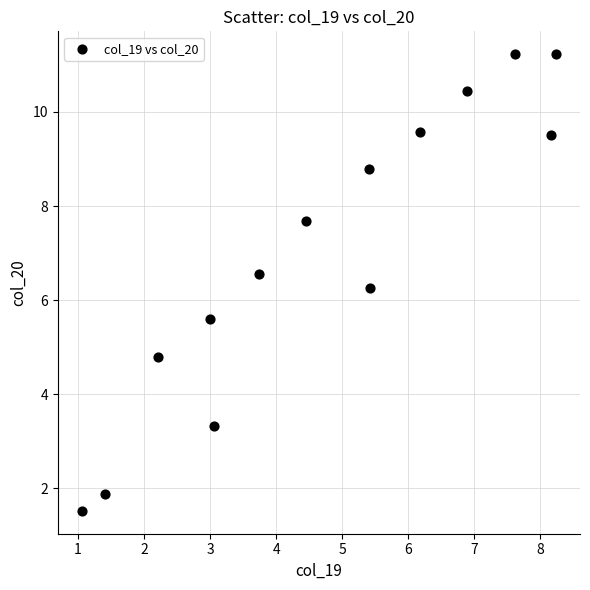

What Y value in the scatter plot is closest to 6?

6.3